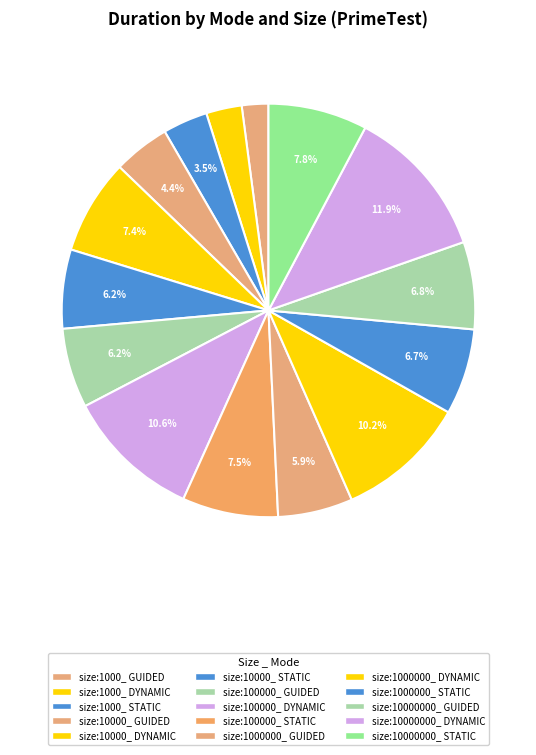

How many segments does this pie chart have?

15